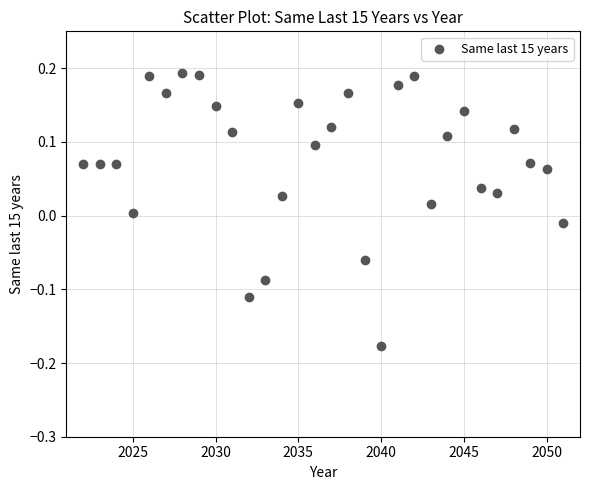

What is the range of Y values (max minus min)?

0.4